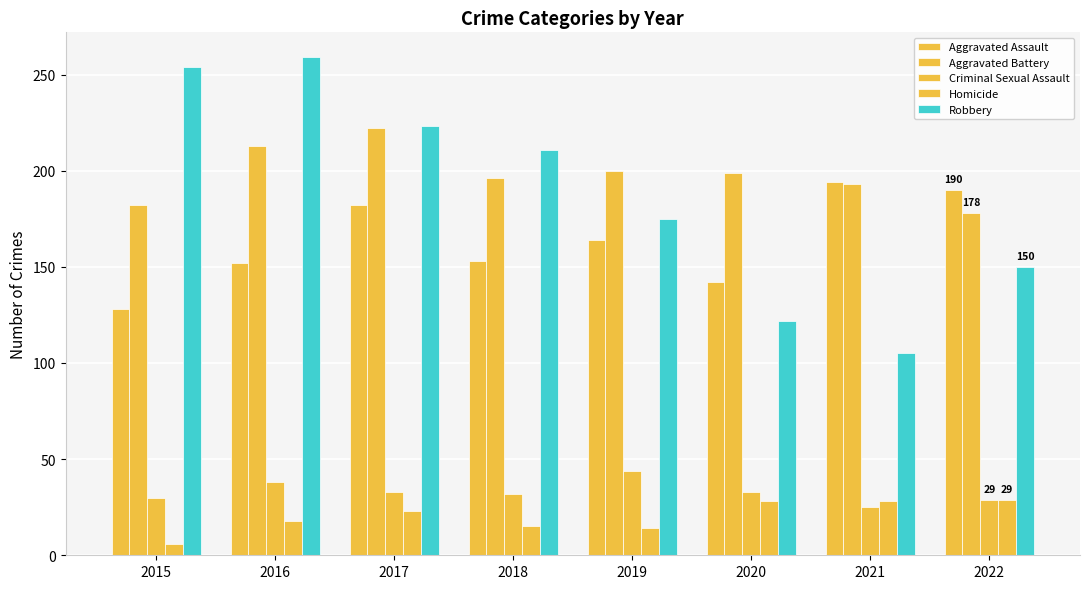

Reading left to right, extract all data points from this chart.

Aggravated Assault: 2015=128	2016=152	2017=182	2018=153	2019=164	2020=142	2021=194	2022=190
Aggravated Battery: 2015=182	2016=213	2017=222	2018=196	2019=200	2020=199	2021=193	2022=178
Criminal Sexual Assault: 2015=30	2016=38	2017=33	2018=32	2019=44	2020=33	2021=25	2022=29
Homicide: 2015=6	2016=18	2017=23	2018=15	2019=14	2020=28	2021=28	2022=29
Robbery: 2015=254	2016=259	2017=223	2018=211	2019=175	2020=122	2021=105	2022=150